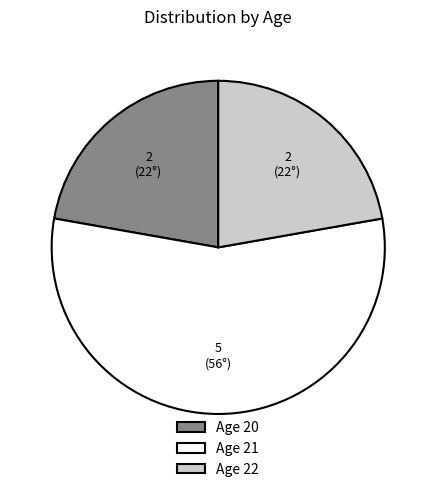

What is the largest slice in the pie chart?

Age 21